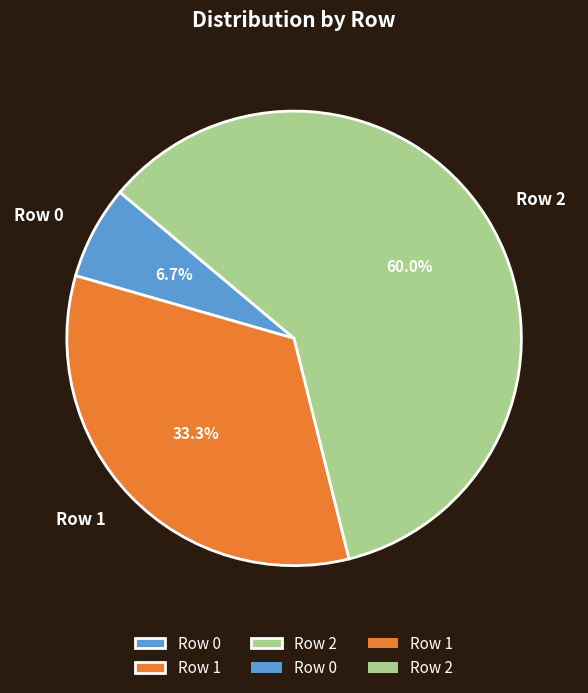

To the nearest percent, what is the combined percentage of Row 2 and Row 1?

93%